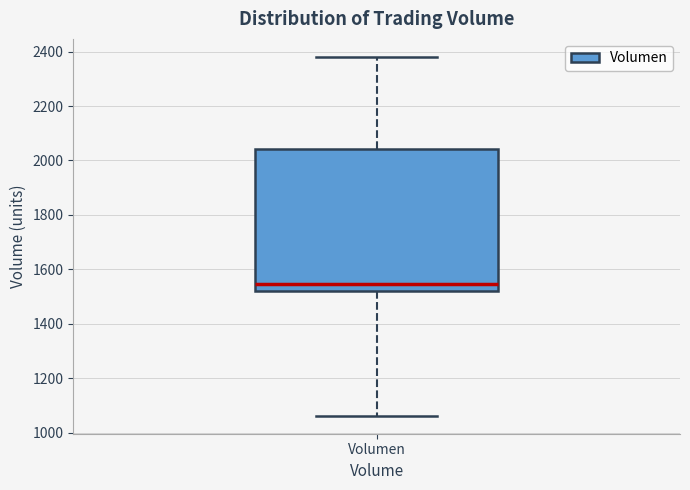

Transcribe this box plot: give where the median line is, the range the box spans, and where the two whiskers end, as read against the y-axis. The values are not printed on the chart, so give them approximately, as read against the axis.

median 1540, box 1520 to 2040, whiskers 1060 to 2380